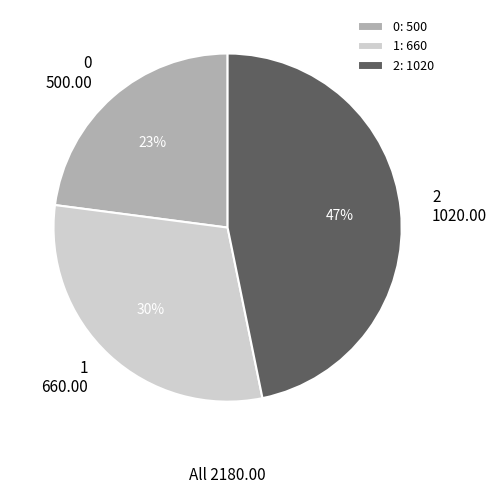

Approximately how many times larger is the value at 2 compared to 0?

2.0